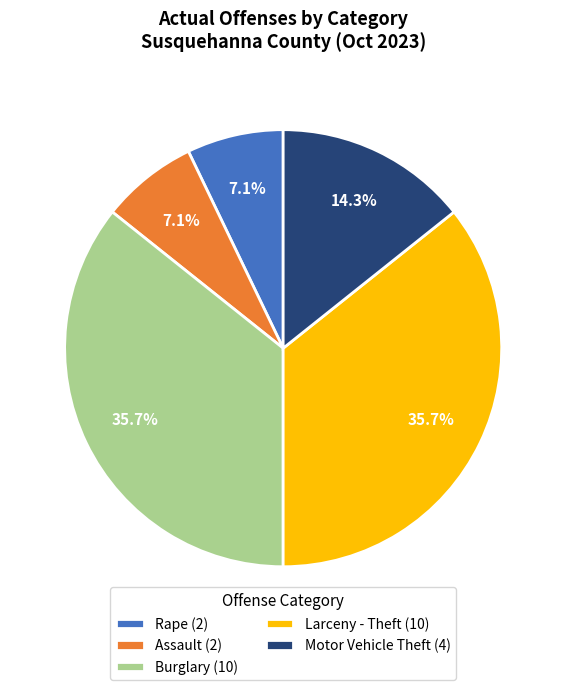

Does Rape account for over 50% of the chart?

No